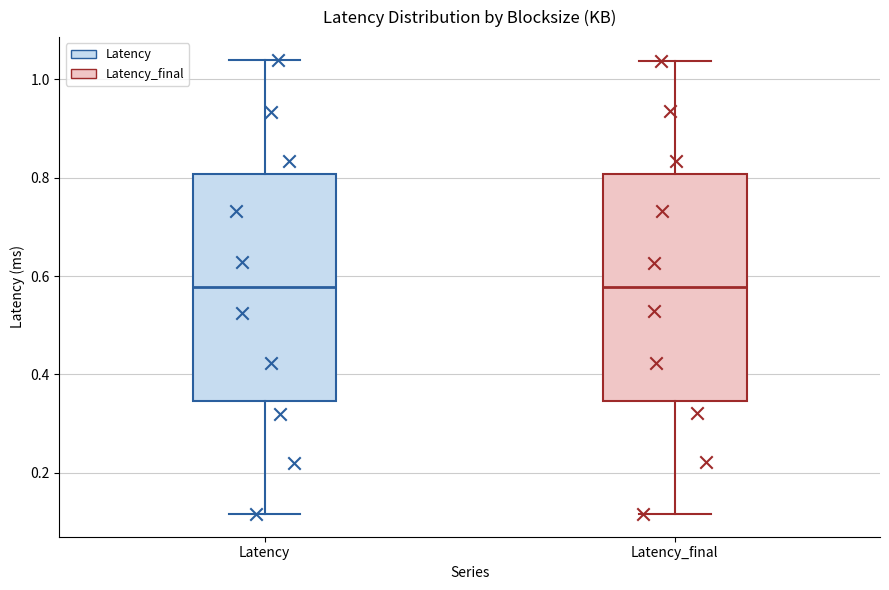

Reading left to right, read every box against the y-axis: the position of its median line, the range the box covers, and the ends of its whiskers. The values are not printed on the chart, so give them approximately, as read against the axis.

Latency: median 0.58, box 0.34 to 0.80, whiskers 0.12 to 1.04
Latency_final: median 0.58, box 0.34 to 0.80, whiskers 0.12 to 1.04